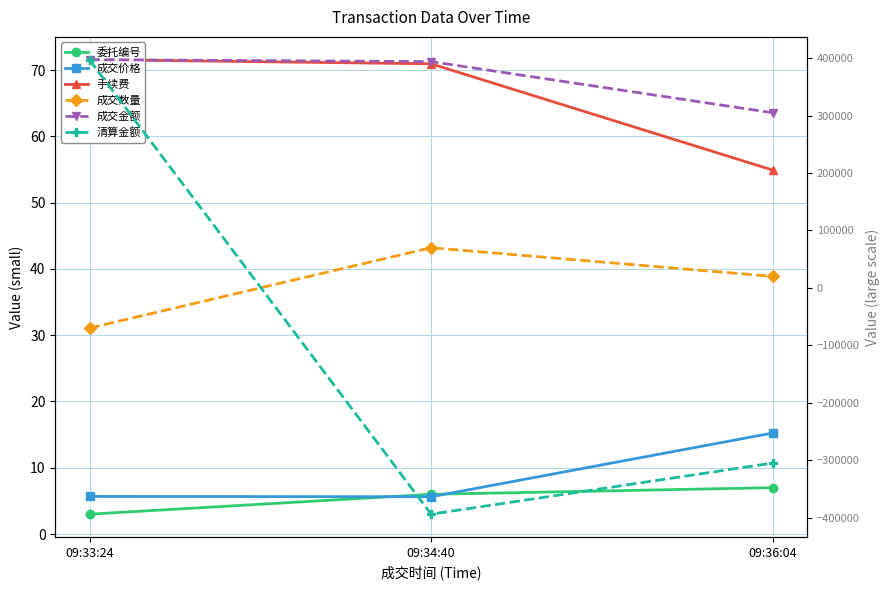

Which series has the largest total across all categories?

成交金额